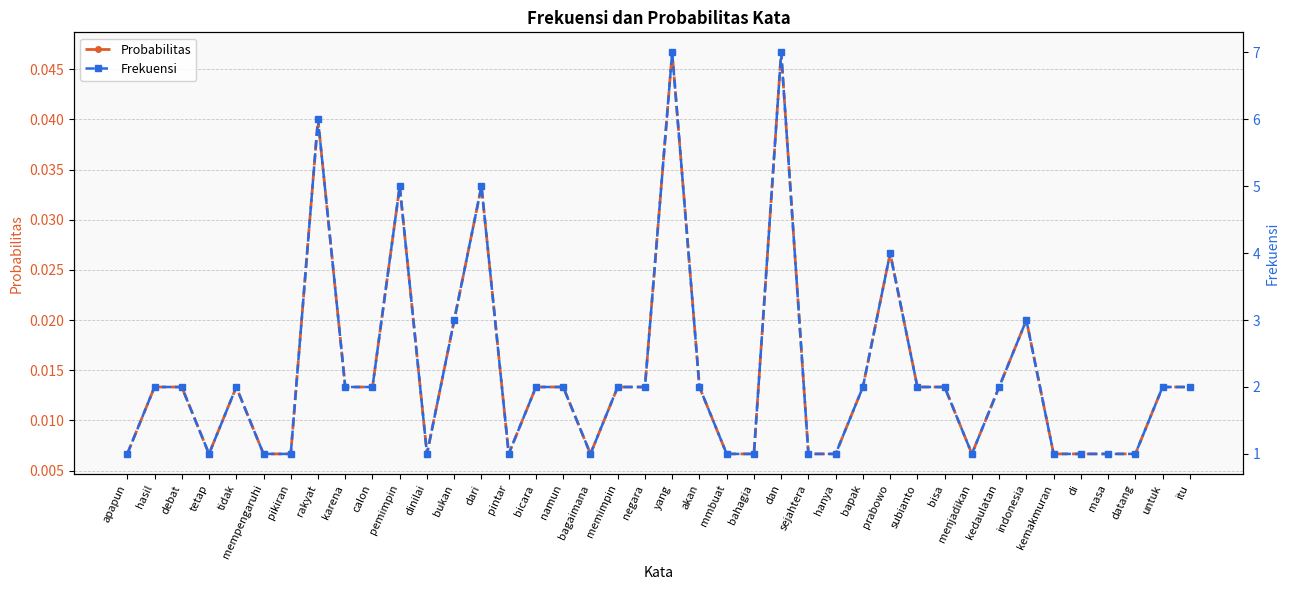

What is the value of the Frekuensi point at the 9th from the left?

2.0